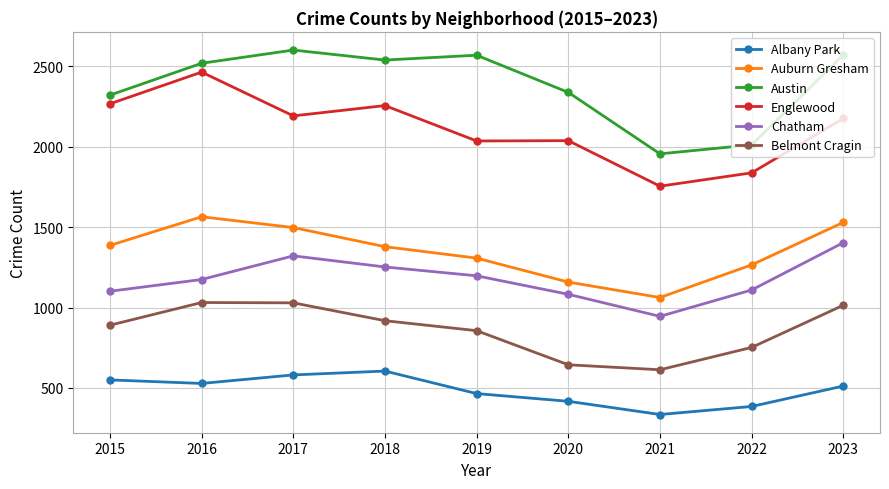

True or false: Chatham and Austin cross at least once.

False